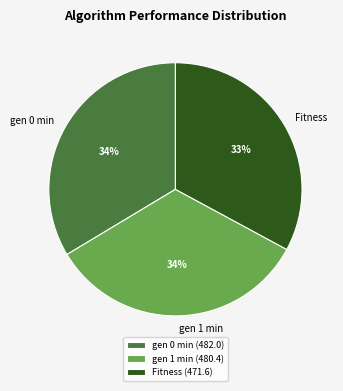

Does gen 1 min represent more than half of the total?

No